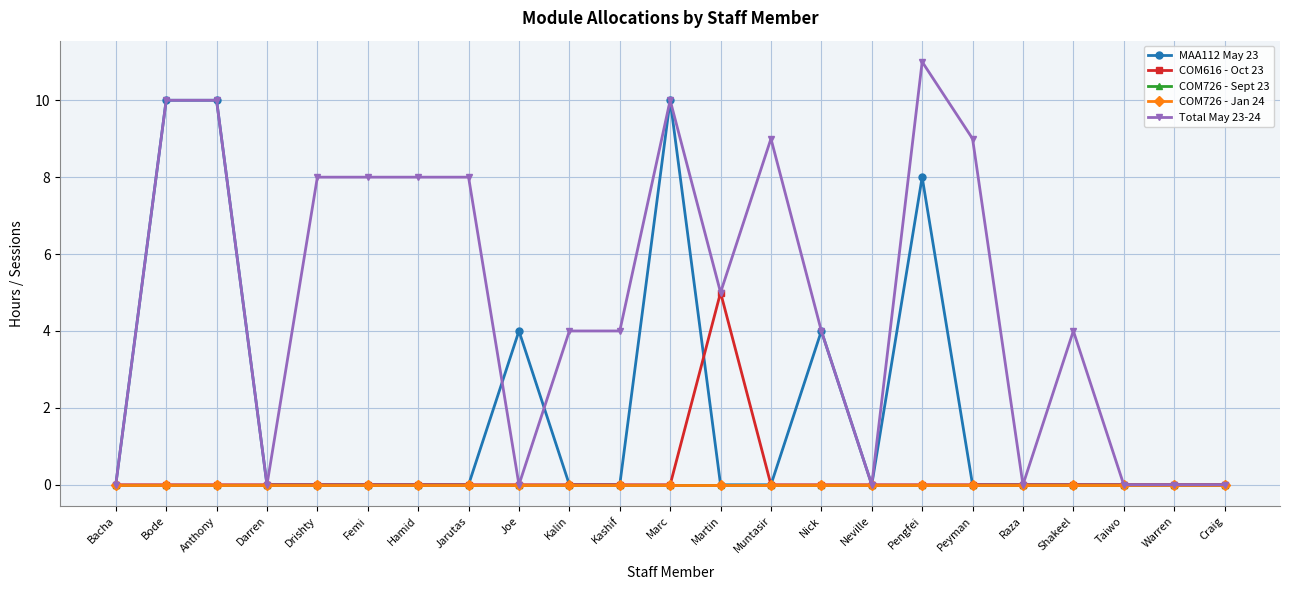

Reading left to right, what are all the values shown in this chart?

MAA112 May 23: Bacha=0	Bode=10	Anthony=10	Darren=0	Drishty=0	Femi=0	Hamid=0	Jarutas=0	Joe=4	Kalin=0	Kashif=0	Marc=10	Martin=0	Muntasir=0	Nick=4	Neville=0	Pengfei=8	Peyman=0	Raza=0	Shakeel=0	Taiwo=0	Warren=0	Craig=0
COM616 - Oct 23: Bacha=0	Bode=0	Anthony=0	Darren=0	Drishty=0	Femi=0	Hamid=0	Jarutas=0	Joe=0	Kalin=0	Kashif=0	Marc=0	Martin=5	Muntasir=0	Nick=0	Neville=0	Pengfei=0	Peyman=0	Raza=0	Shakeel=0	Taiwo=0	Warren=0	Craig=0
COM726 - Sept 23: Bacha=0	Bode=0	Anthony=0	Darren=0	Drishty=0	Femi=0	Hamid=0	Jarutas=0	Joe=0	Kalin=0	Kashif=0	Marc=0	Martin=0	Muntasir=0	Nick=0	Neville=0	Pengfei=0	Peyman=0	Raza=0	Shakeel=0	Taiwo=0	Warren=0	Craig=0
COM726 - Jan 24: Bacha=0	Bode=0	Anthony=0	Darren=0	Drishty=0	Femi=0	Hamid=0	Jarutas=0	Joe=0	Kalin=0	Kashif=0	Marc=0	Martin=0	Muntasir=0	Nick=0	Neville=0	Pengfei=0	Peyman=0	Raza=0	Shakeel=0	Taiwo=0	Warren=0	Craig=0
Total May 23-24: Bacha=0	Bode=10	Anthony=10	Darren=0	Drishty=8	Femi=8	Hamid=8	Jarutas=8	Joe=0	Kalin=4	Kashif=4	Marc=10	Martin=5	Muntasir=9	Nick=4	Neville=0	Pengfei=11	Peyman=9	Raza=0	Shakeel=4	Taiwo=0	Warren=0	Craig=0